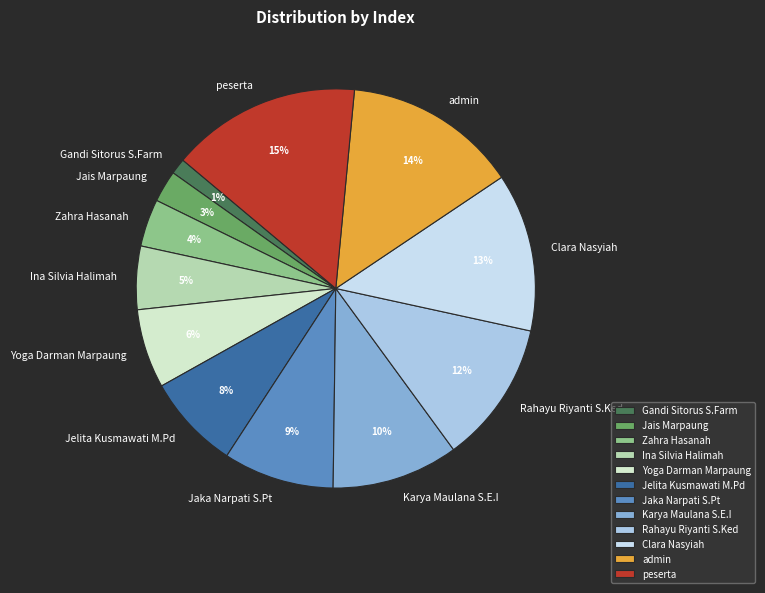

Which category has the smallest portion of the pie?

Gandi Sitorus S.Farm